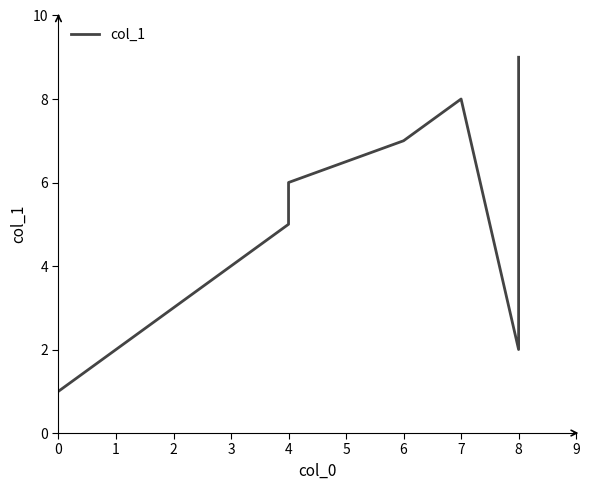

Read the value at 2.

3